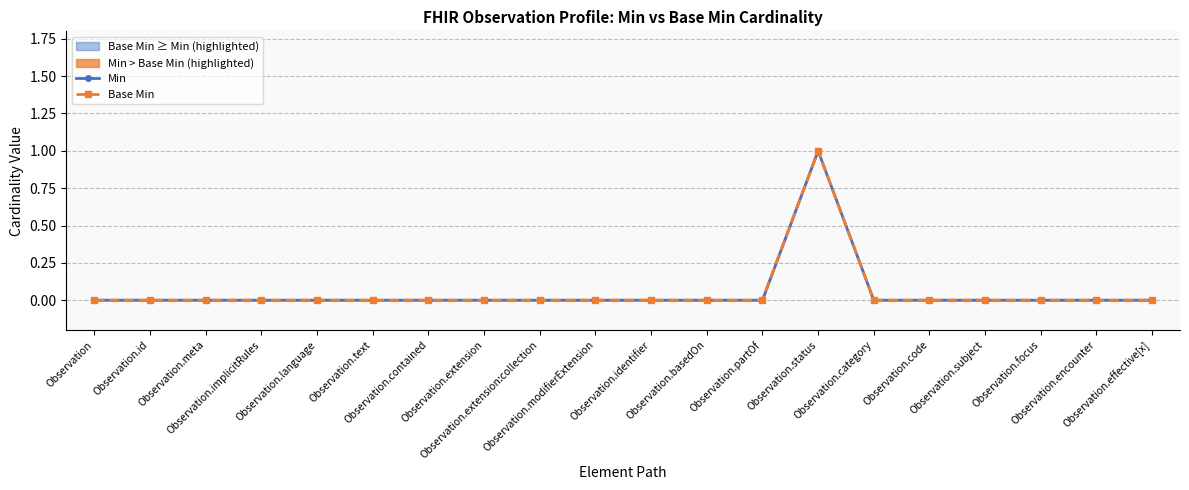

True or false: Base Min and Min intersect in this chart.

False